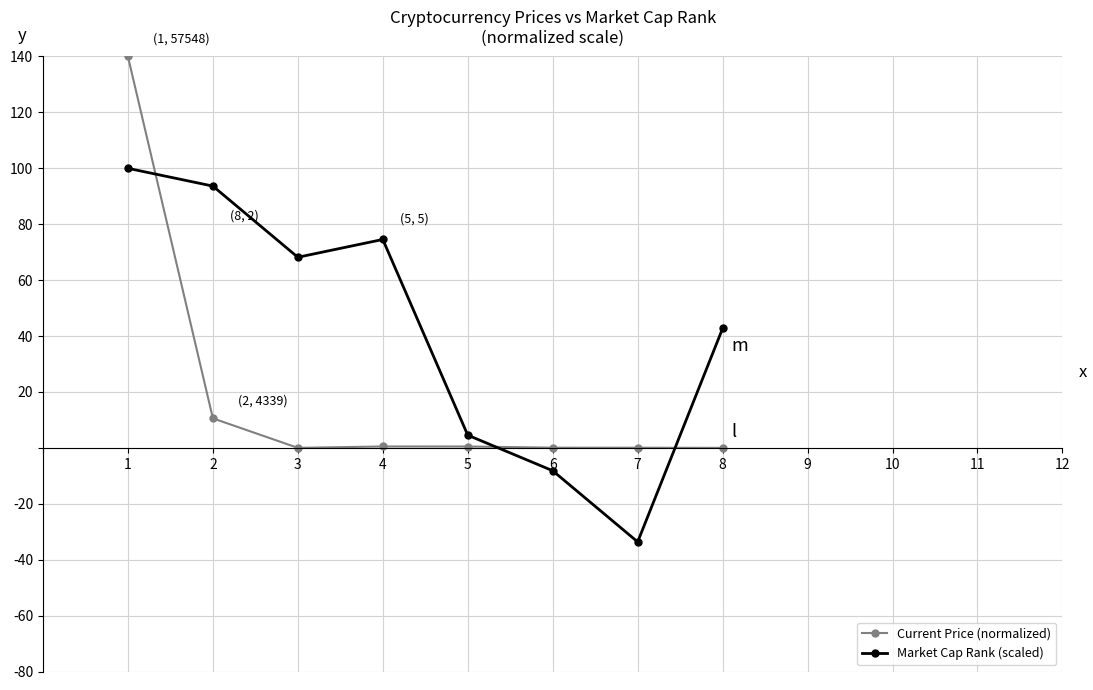

At which label does Market Cap Rank (scaled) first exceed 68?

1